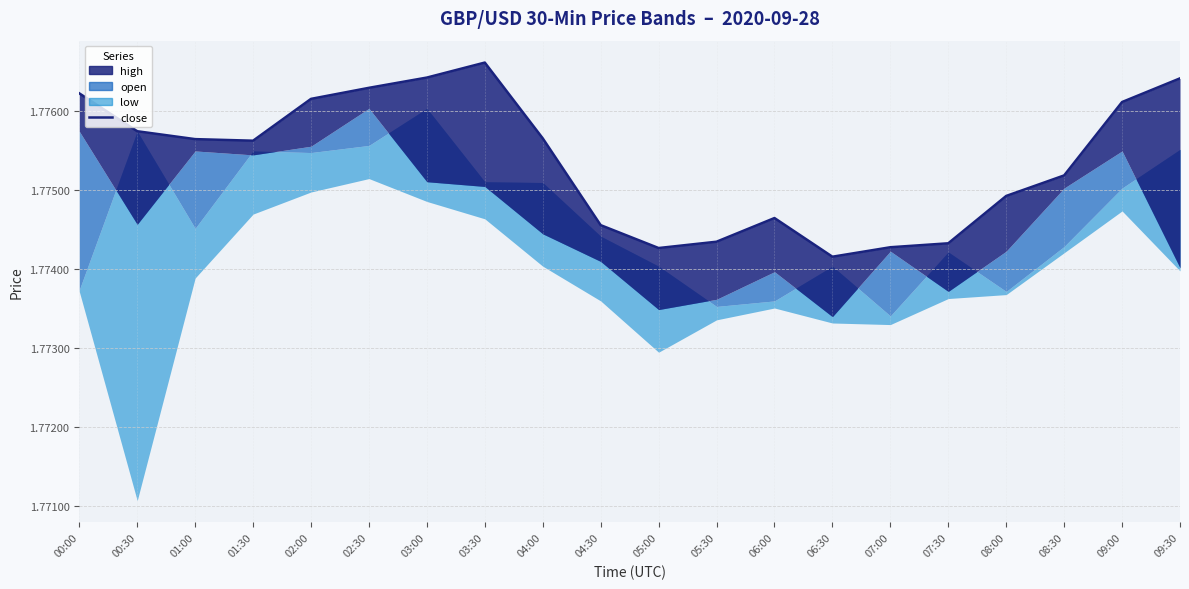

Approximately how many times larger is the value at 09:30 compared to 08:00?

1.0